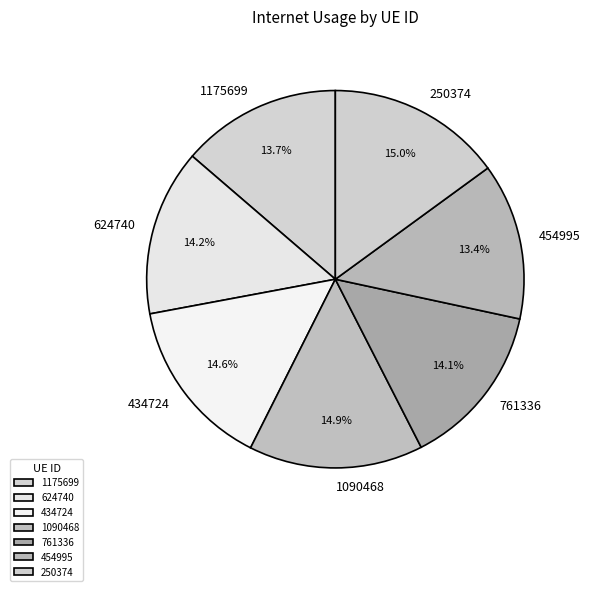

Count the number of slices in the pie.

7